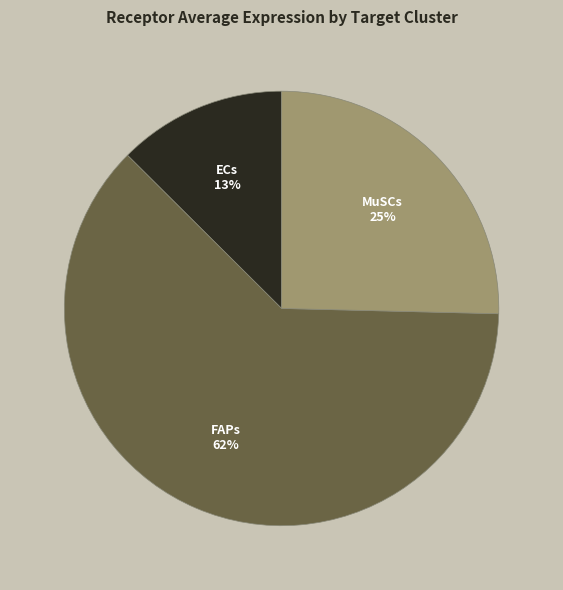

Does MuSCs represent more than half of the total?

No